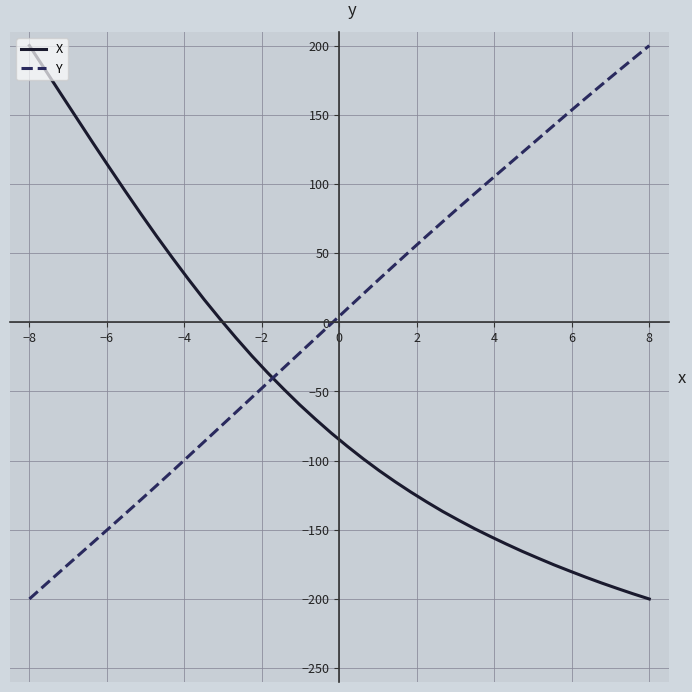

Reading left to right, what are all the values shown in this chart?

X: 200.0	182.4	164.8	147.2	129.7	112.4	95.4	78.7	62.4	46.6	31.2	16.4	2.3	-11.3	-24.3	-36.6	-48.3	-59.5	-70.0	-80.1	-89.6	-98.6	-107.2	-115.1	-122.7	-129.9	-136.7	-143.0	-149.1	-154.8	-160.3	-165.5	-170.5	-175.3	-179.8	-184.2	-188.4	-192.4	-196.3	-200.0
Y: -200.0	-189.7	-179.5	-169.3	-159.1	-148.9	-138.7	-128.4	-118.0	-107.5	-96.9	-86.3	-75.6	-65.0	-54.3	-43.6	-33.0	-22.3	-11.6	-0.9	9.8	20.5	31.1	41.7	52.1	62.4	72.7	82.8	92.9	102.8	112.7	122.6	132.5	142.4	152.3	162.0	171.7	181.2	190.6	200.0